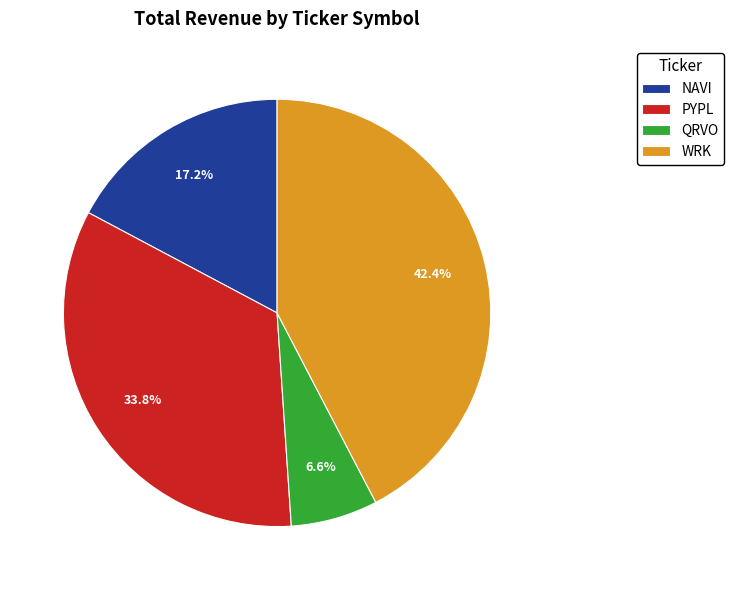

To the nearest percent, what is the difference between the QRVO and PYPL slice percentages?

27%